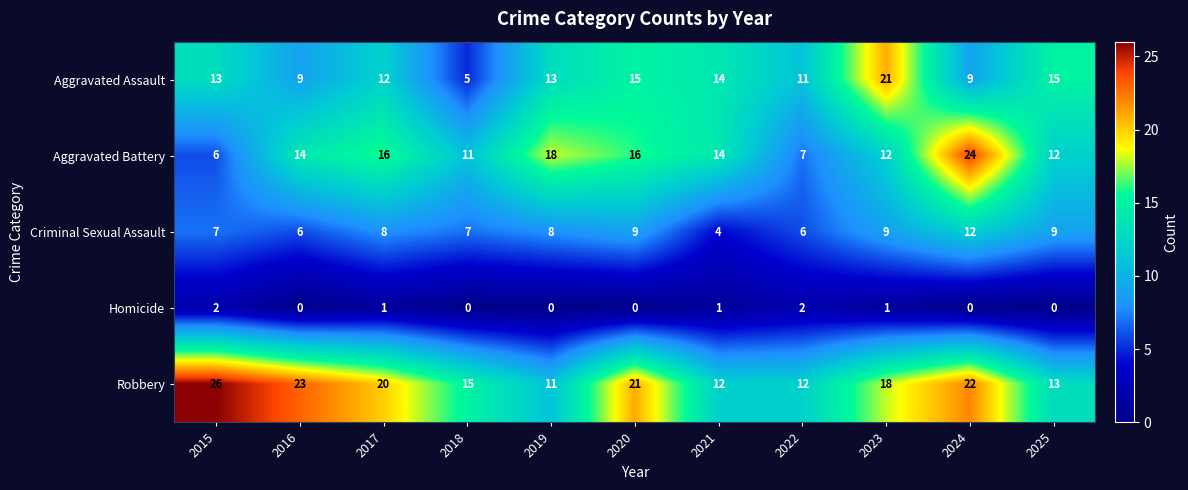

List the series in order of their peak value, lowest first.

Homicide, Criminal Sexual Assault, Aggravated Assault, Aggravated Battery, Robbery